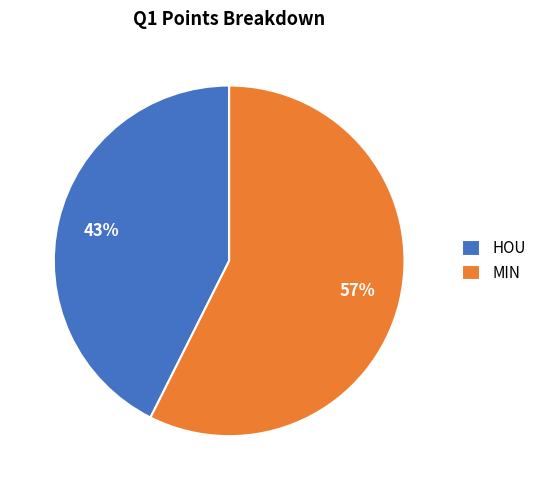

True or false: MIN accounts for 49% of the total.

False